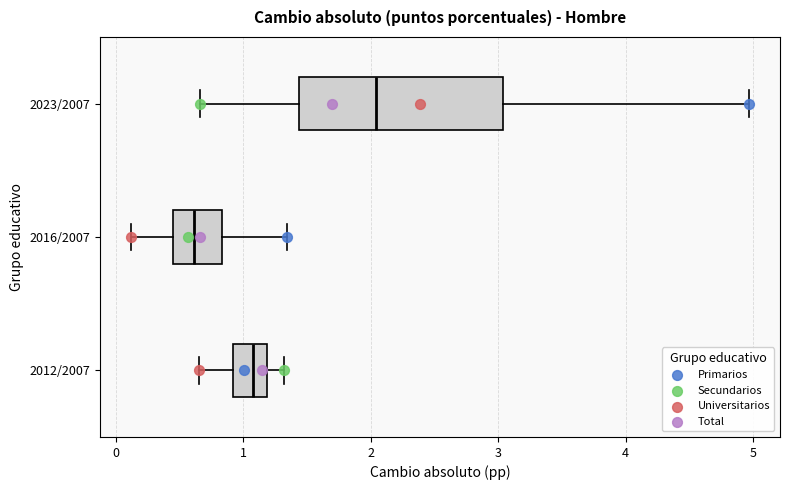

Reading bottom to top, transcribe this box plot: for each box, give where its median line is, the range the box spans, and where its two whiskers end, as read against the x-axis. The values are not printed on the chart, so give them approximately, as read against the axis.

2012/2007: median 1.1, box 0.9 to 1.2, whiskers 0.7 to 1.3
2016/2007: median 0.6, box 0.5 to 0.8, whiskers 0.1 to 1.3
2023/2007: median 2.0, box 1.4 to 3.0, whiskers 0.7 to 5.0